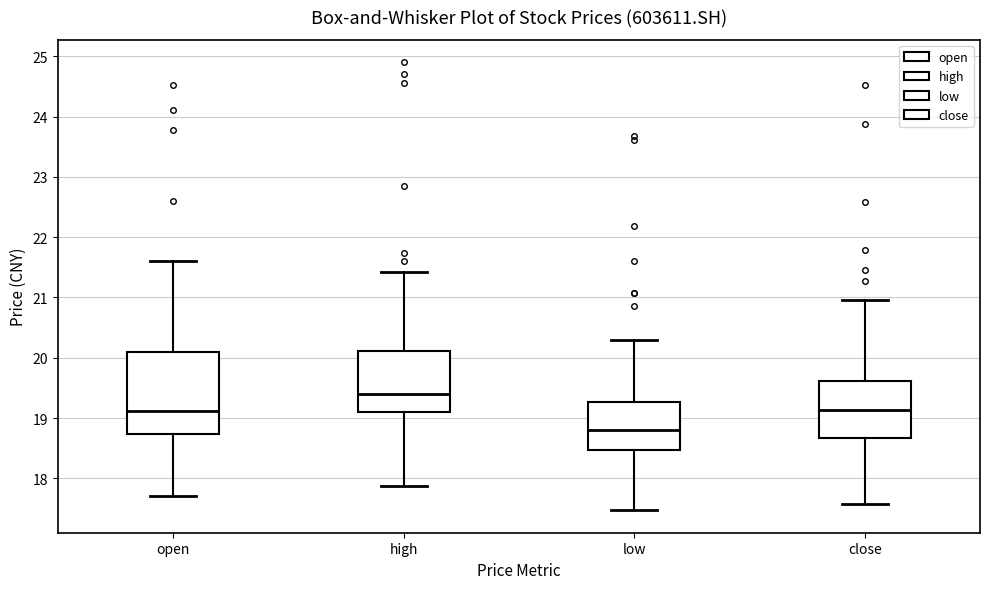

Where is the upper edge of the box for close on the y-axis? The values are not printed on the chart, so give them approximately, as read against the axis.

19.6